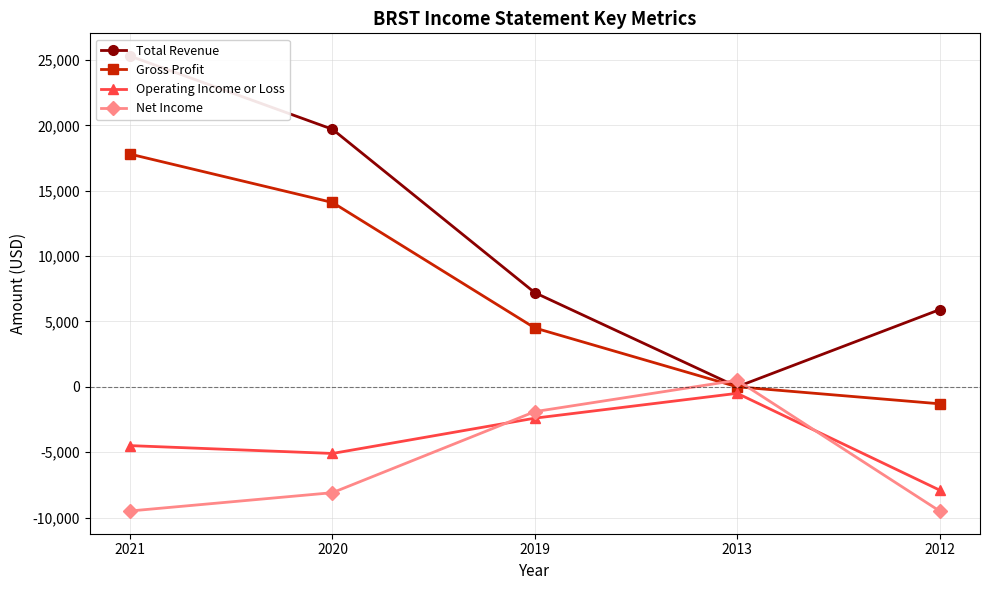

Does the chart display data point markers on the line(s)?

Yes